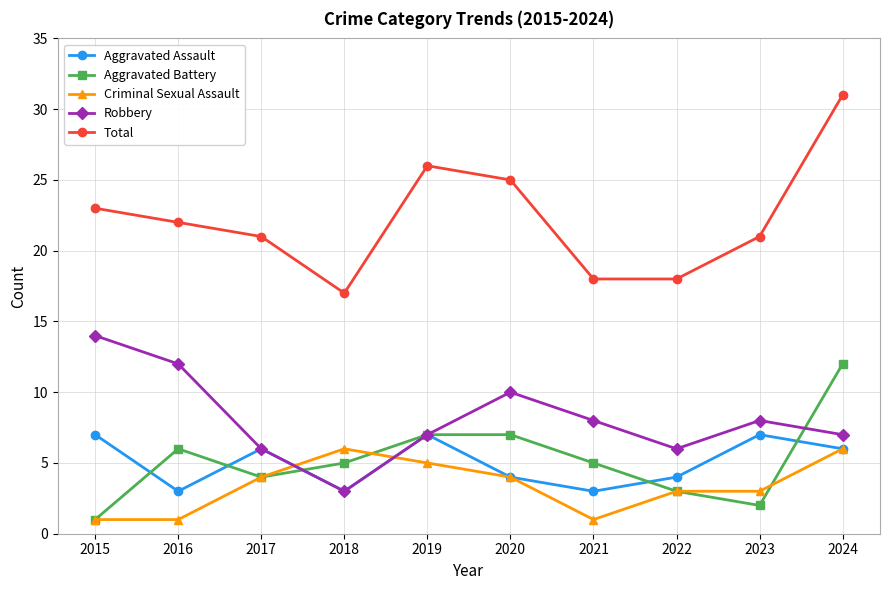

What is the difference between the highest and lowest values at 2024?

25